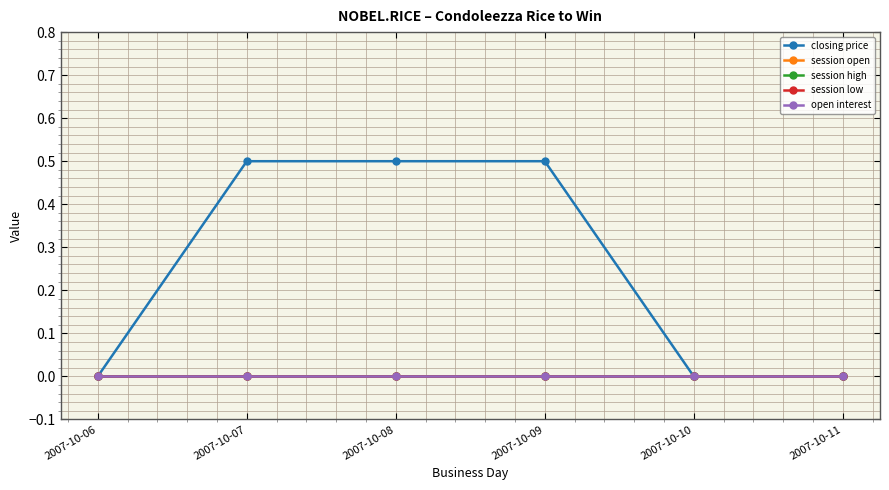

Is this an area chart (filled region under the line)?

No